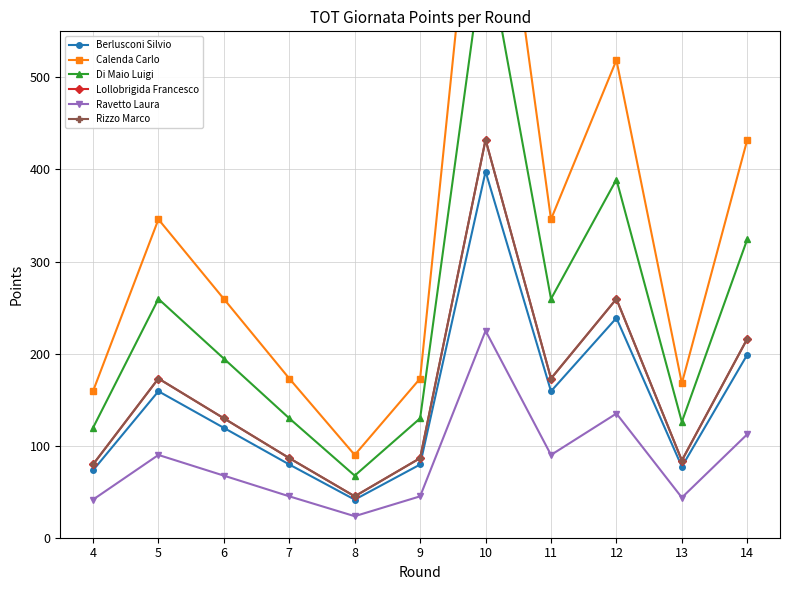

Is it true that Ravetto Laura equals 151.5 at 11?

False